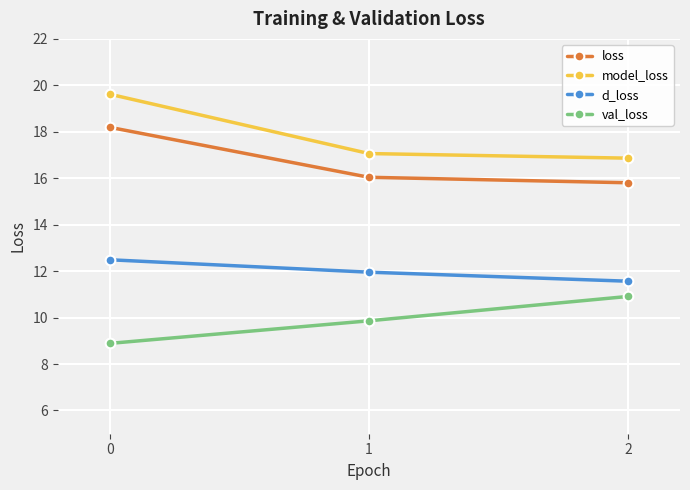

Which series changed the most between 0 and 1?

model_loss